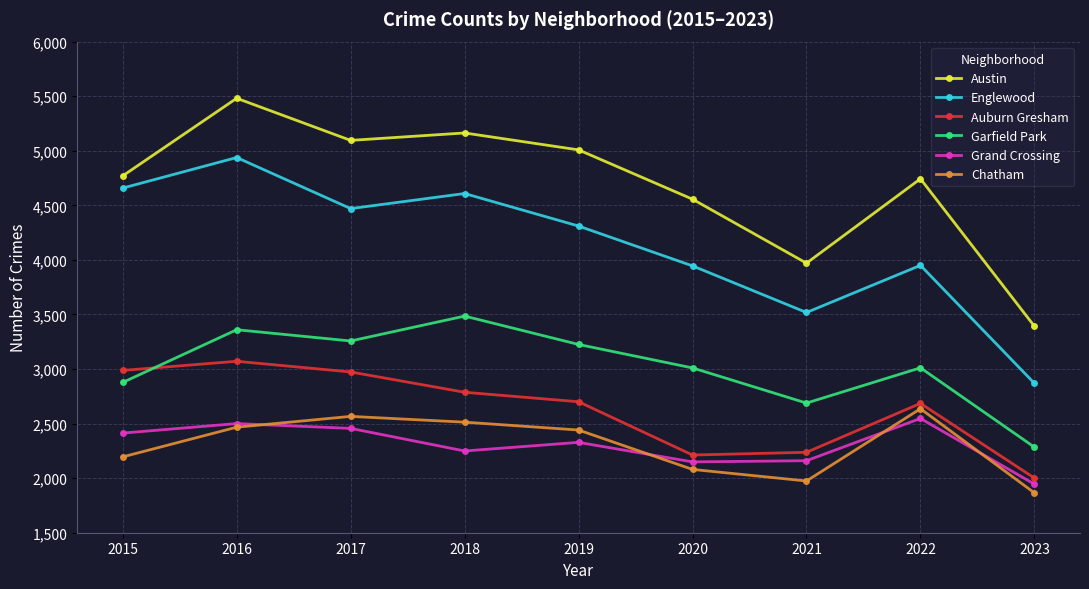

True or false: Chatham has a value of 1185 at 2016.

False